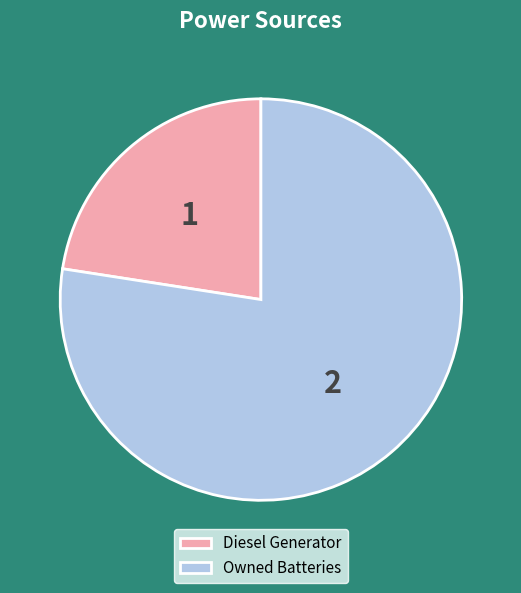

Which category has the smallest portion of the pie?

Diesel Generator